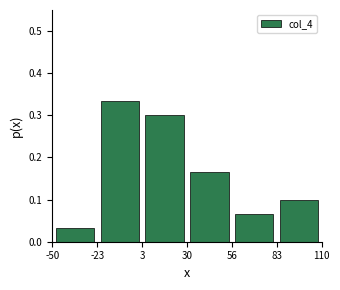

Over which range of the x-axis is the bar tallest?

-23 to 3